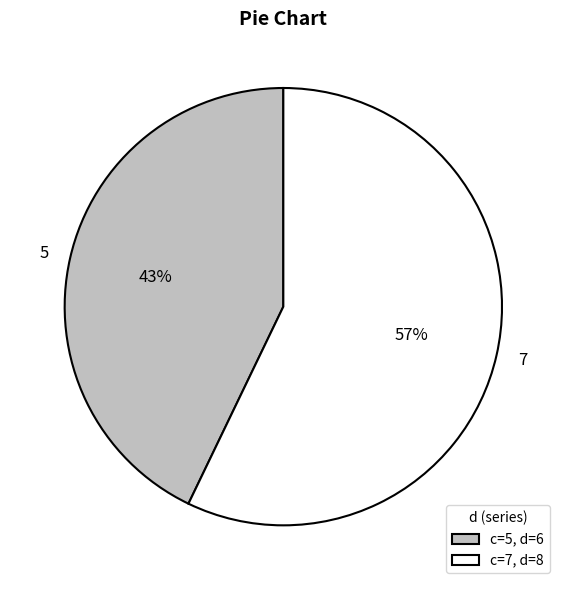

Rank the categories by value from lowest to highest.

c=5, d=6, c=7, d=8